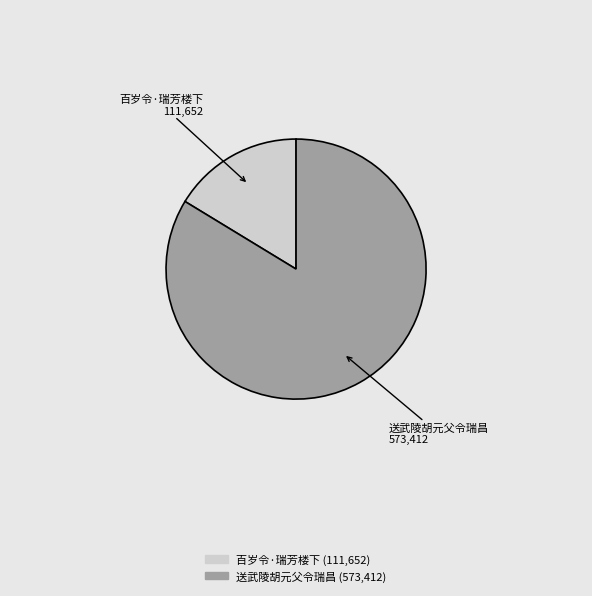

The 送武陵胡元父令瑞昌 slice represents 92% of the pie. True or false?

False